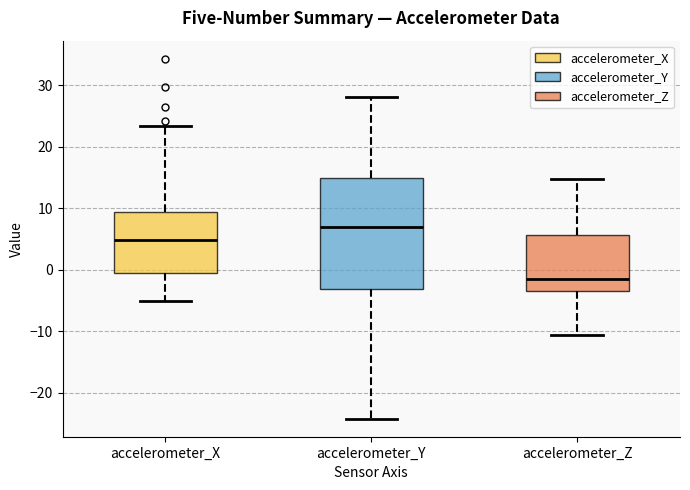

Reading left to right, read every box against the y-axis: the position of its median line, the range the box covers, and the ends of its whiskers. The values are not printed on the chart, so give them approximately, as read against the axis.

accelerometer_X: median 5, box 0 to 9, whiskers -5 to 23
accelerometer_Y: median 7, box -3 to 15, whiskers -24 to 28
accelerometer_Z: median -1, box -3 to 6, whiskers -11 to 15